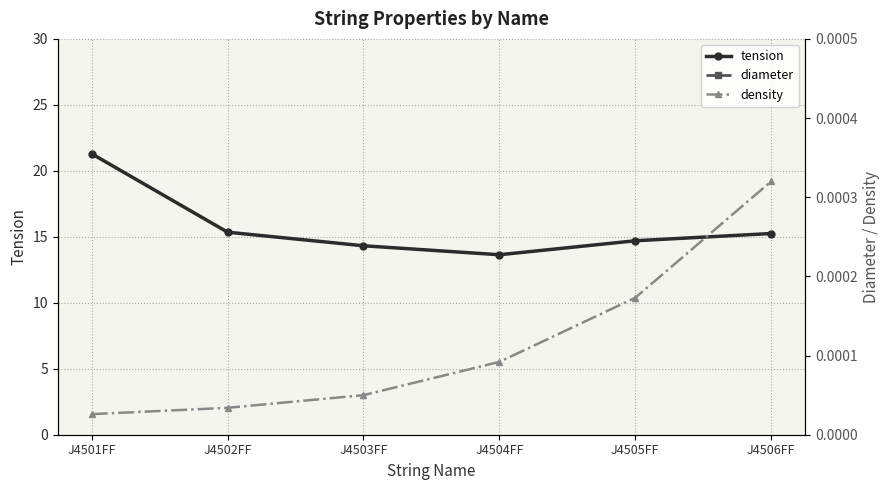

The density series shows 0.0 at J4502FF. True or false?

False